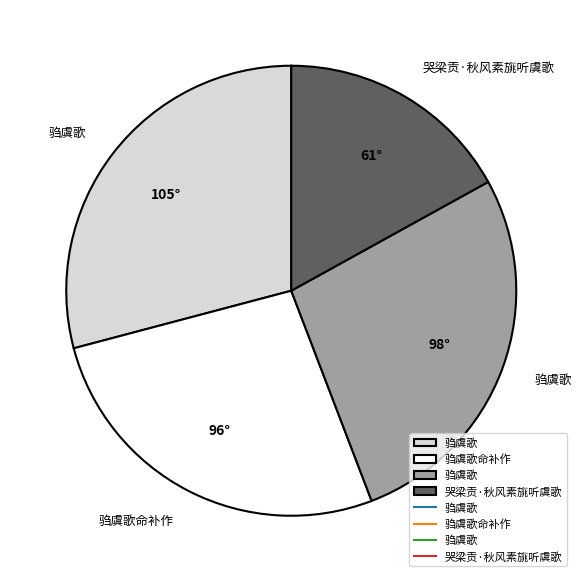

Does any single category account for the majority?

No